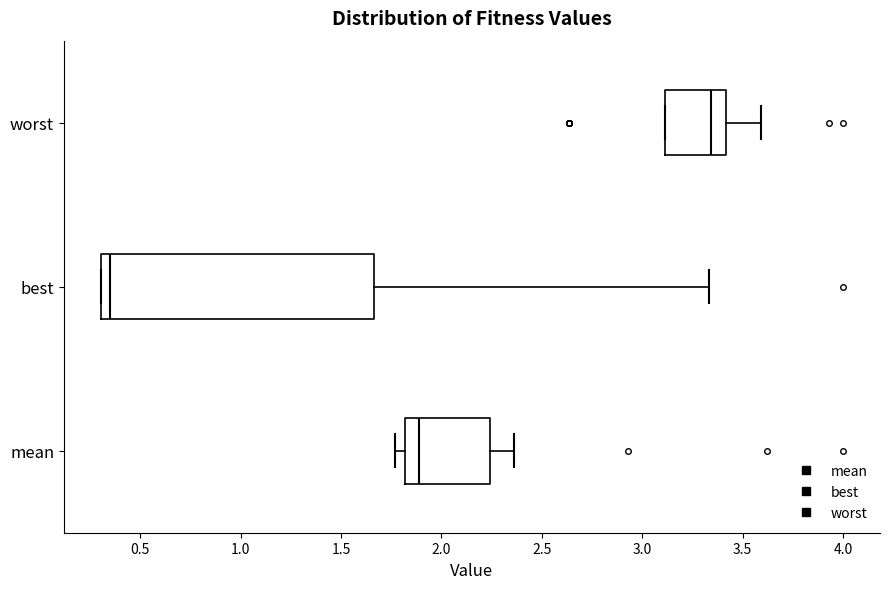

Reading bottom to top, read every box against the x-axis: the position of its median line, the range the box covers, and the ends of its whiskers. The values are not printed on the chart, so give them approximately, as read against the axis.

mean: median 1.90, box 1.80 to 2.25, whiskers 1.75 to 2.35
best: median 0.35, box 0.30 to 1.65, whiskers 0.30 to 3.35
worst: median 3.35, box 3.10 to 3.40, whiskers 3.10 to 3.60